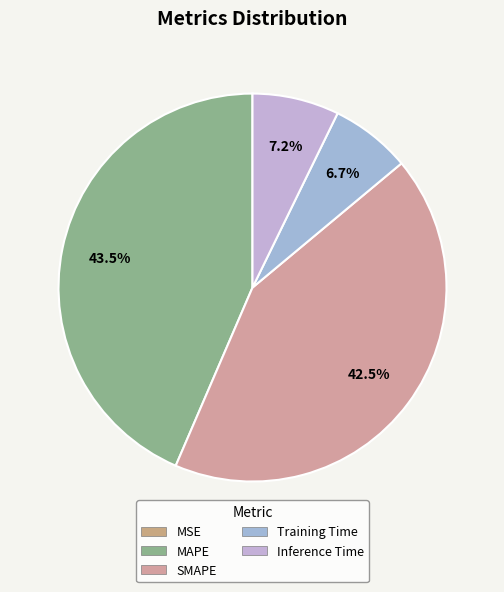

Rank the categories by value from highest to lowest.

MAPE, SMAPE, Inference Time, Training Time, MSE